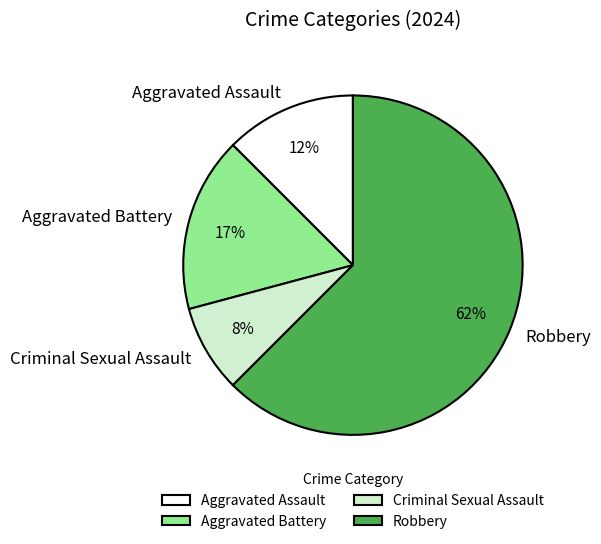

To the nearest percent, what is the average slice percentage?

25%